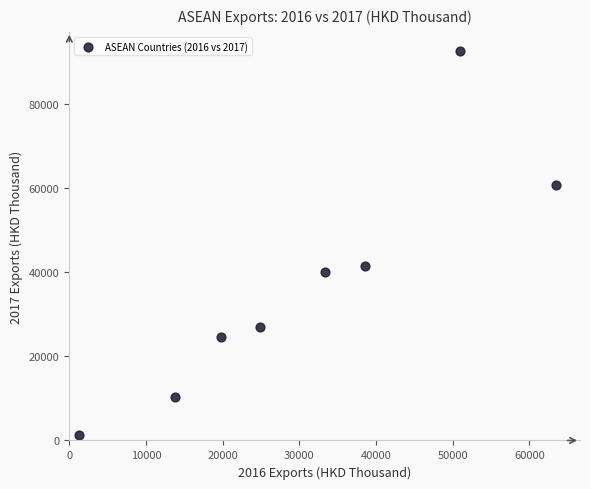

What Y value in the scatter plot is closest to 47001?

41450.9